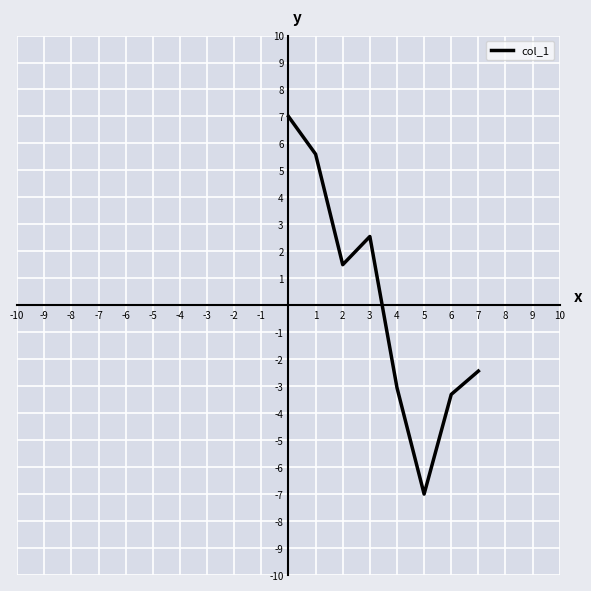

What is the sum of all values?

0.9